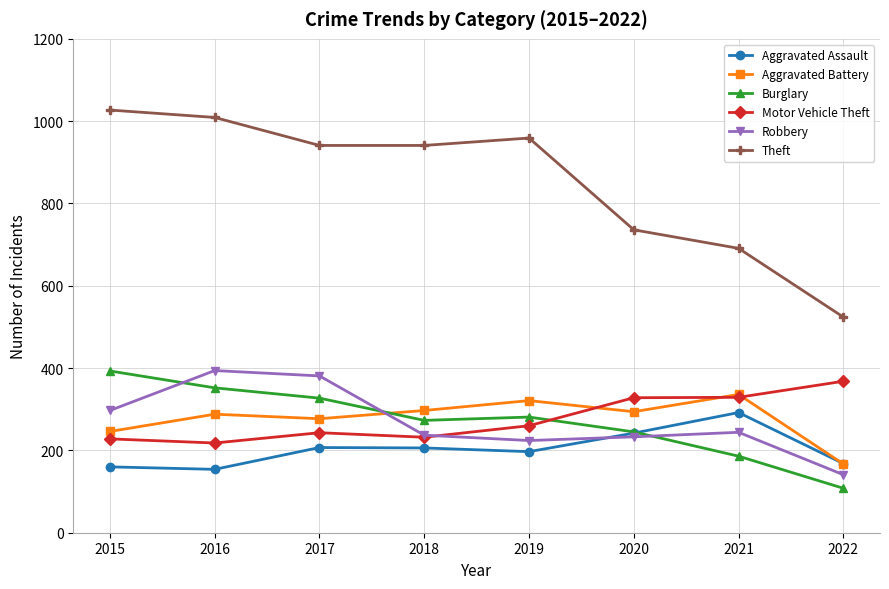

Where do Aggravated Battery and Robbery first cross each other?

2017 and 2018